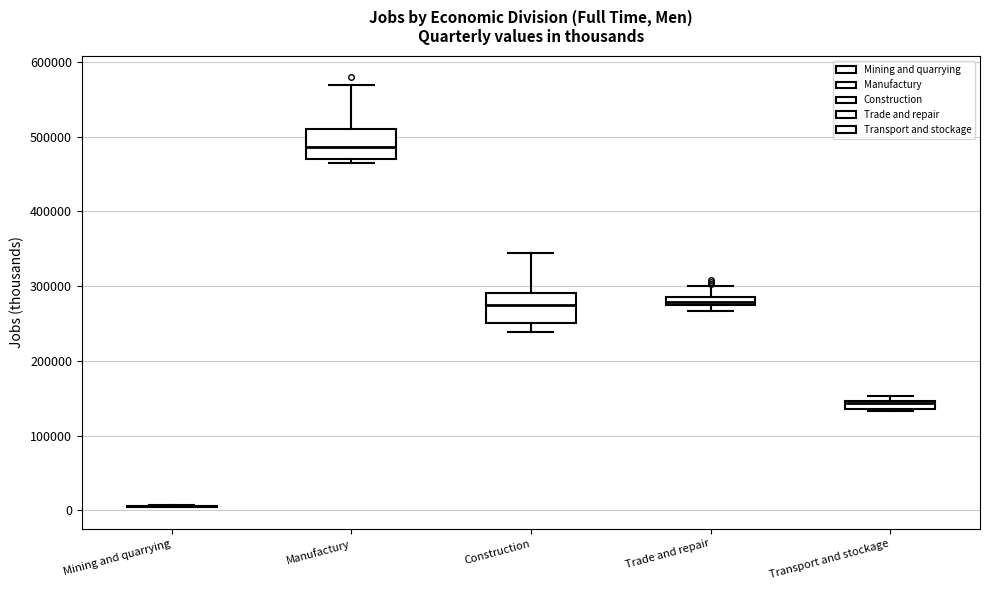

Where does the median line of the box for Manufactury sit on the y-axis? The values are not printed on the chart, so give them approximately, as read against the axis.

490000